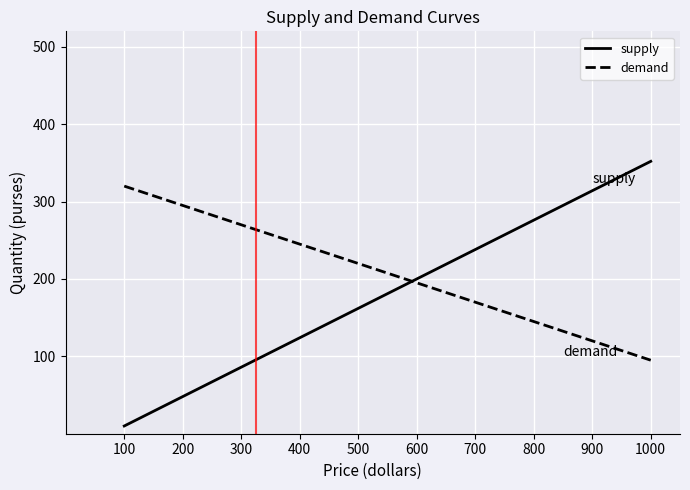

Is this an area chart (filled region under the line)?

No